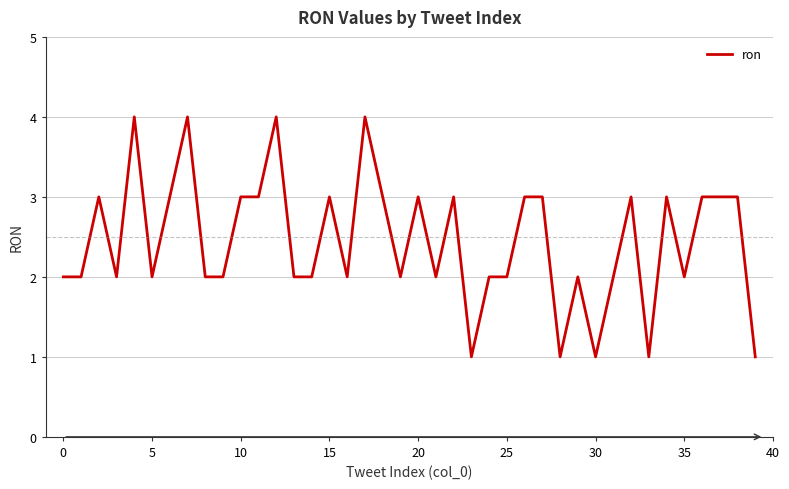

Does the chart display data point markers on the line(s)?

No